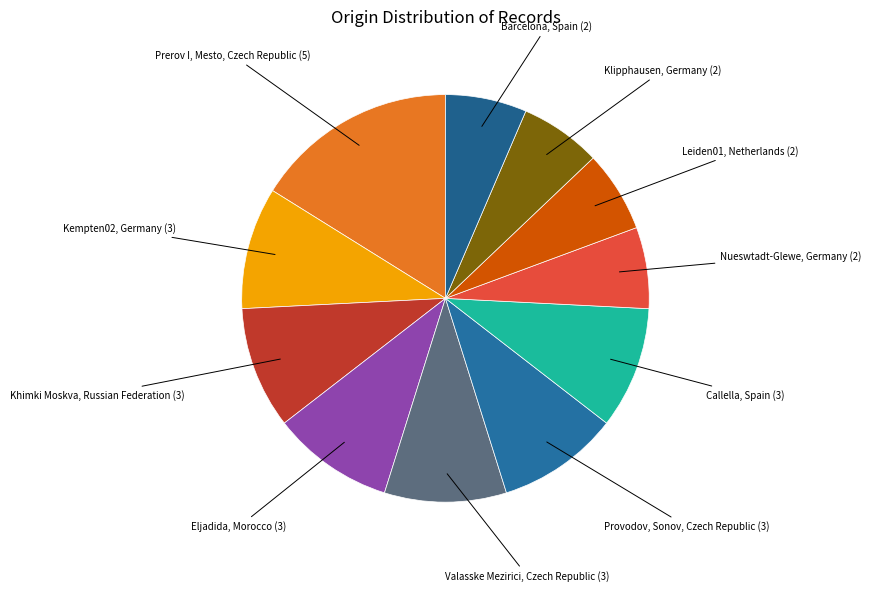

Which slice is the largest?

Prerov I, Mesto, Czech Republic (5)